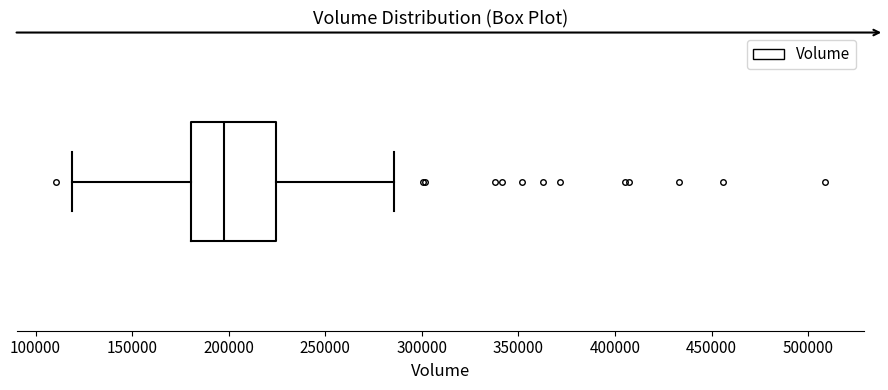

Where is the left edge of the box on the x-axis? The values are not printed on the chart, so give them approximately, as read against the axis.

180000